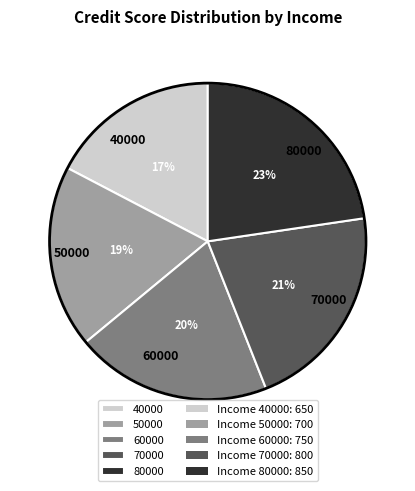

True or false: 50000 accounts for 19% of the total.

True